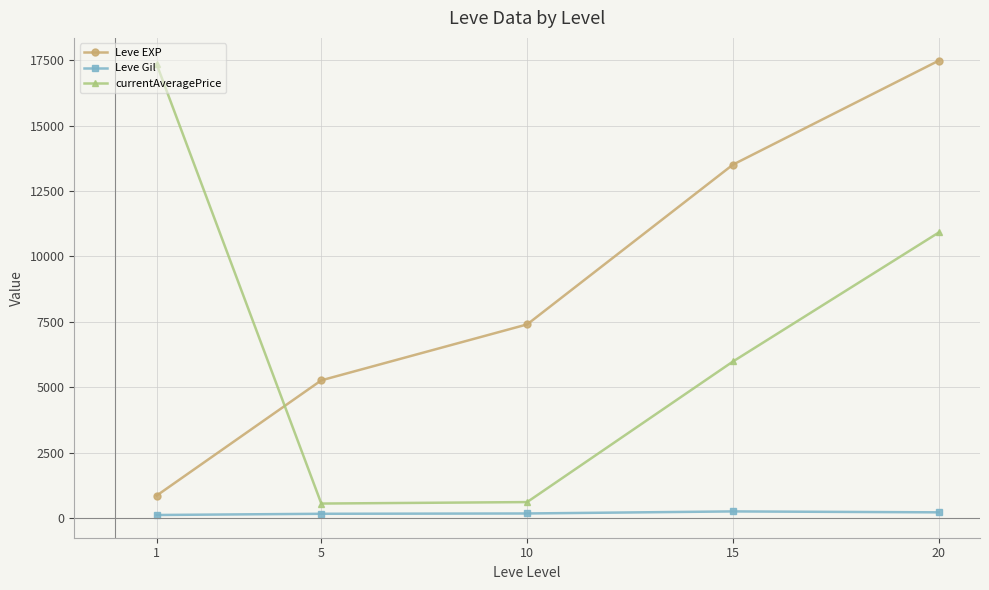

Is this an area chart (filled region under the line)?

No